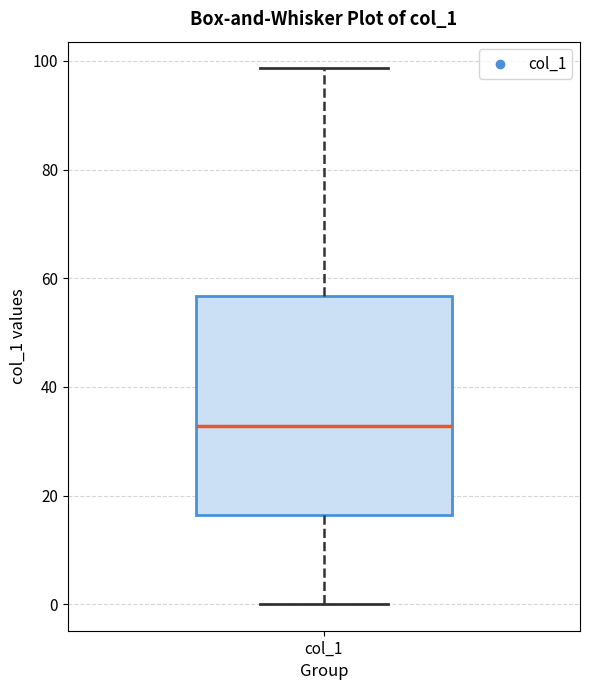

Read this box plot against the y-axis: the position of the median line, the range covered by the box, and the ends of both whiskers. The values are not printed on the chart, so give them approximately, as read against the axis.

median 32, box 16 to 56, whiskers 0 to 98